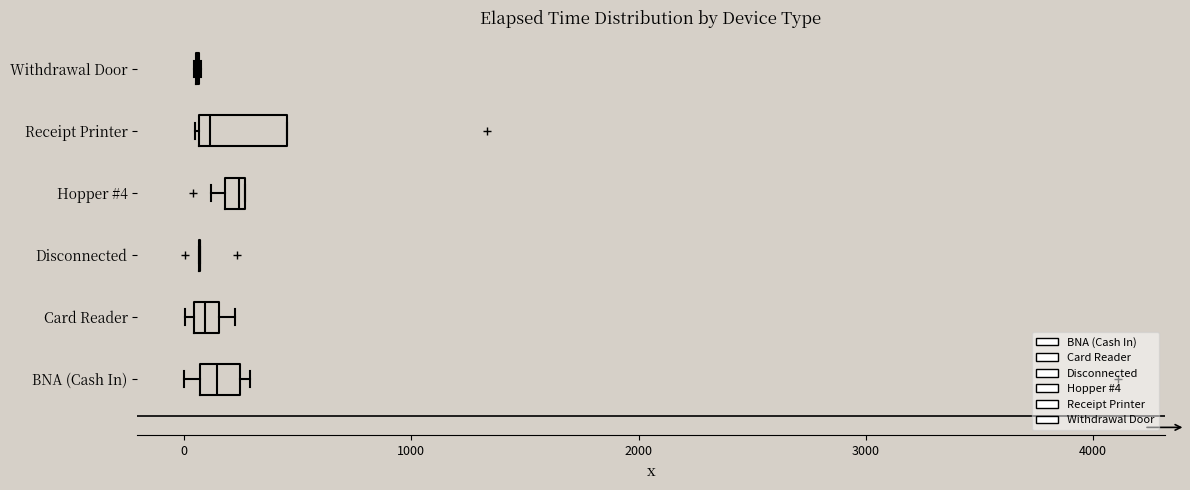

Which box is the widest, from its left edge to its right edge?

Receipt Printer